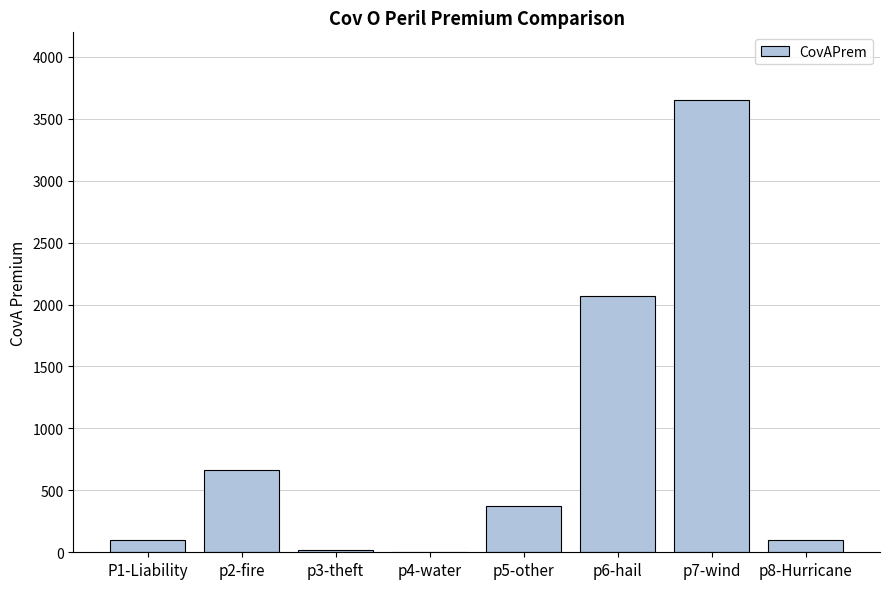

What is the change in value from P1-Liability to p3-theft?

-82.9